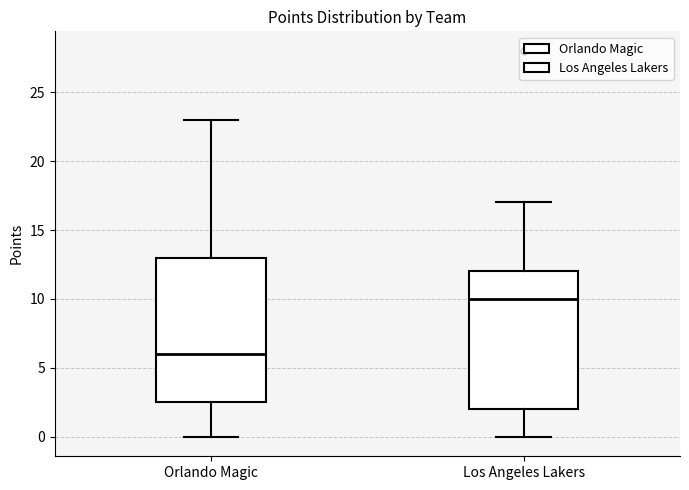

Reading left to right, read every box against the y-axis: the position of its median line, the range the box covers, and the ends of its whiskers. The values are not printed on the chart, so give them approximately, as read against the axis.

Orlando Magic: median 6.0, box 2.5 to 13.0, whiskers 0.0 to 23.0
Los Angeles Lakers: median 10.0, box 2.0 to 12.0, whiskers 0.0 to 17.0